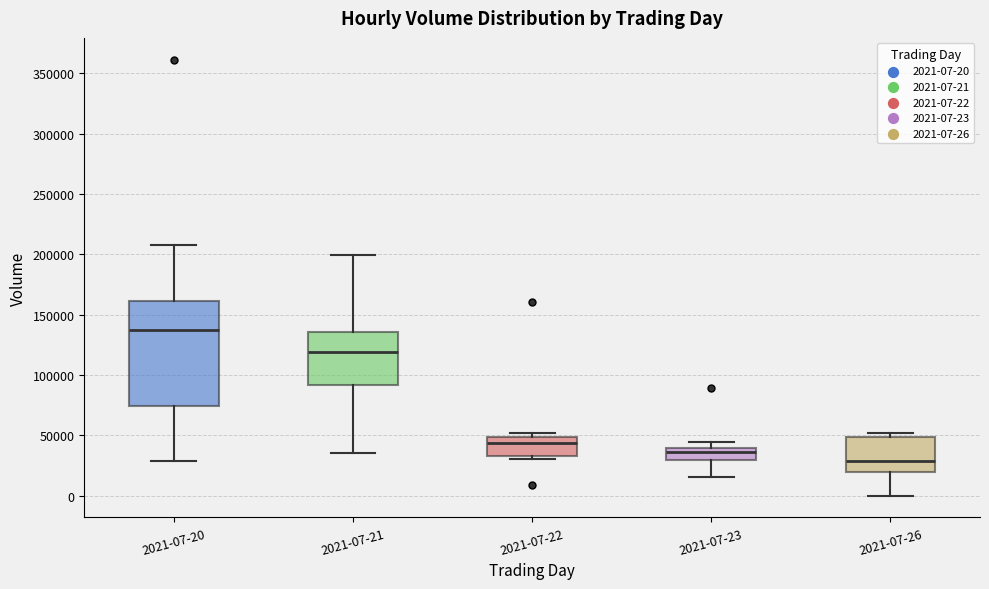

Where does the median line of the box for 2021-07-23 sit on the y-axis? The values are not printed on the chart, so give them approximately, as read against the axis.

35000